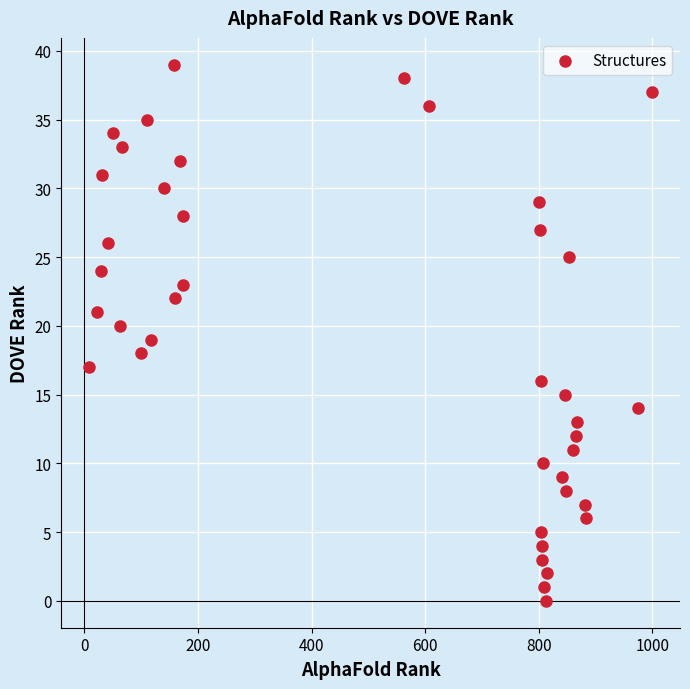

What is the range of Y values (max minus min)?

39